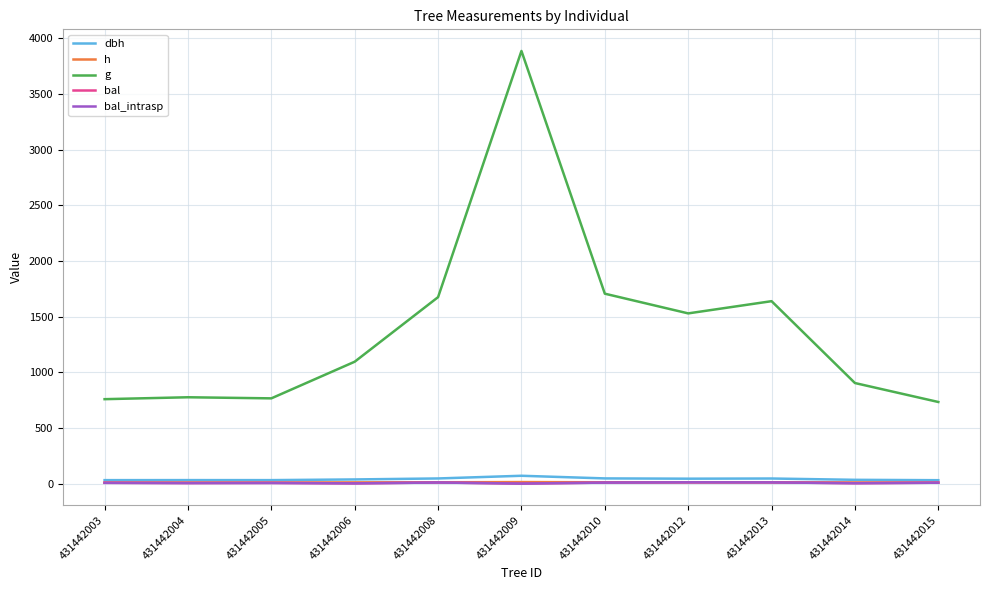

Is it true that bal_intrasp equals 19.7 at 431442012?

False